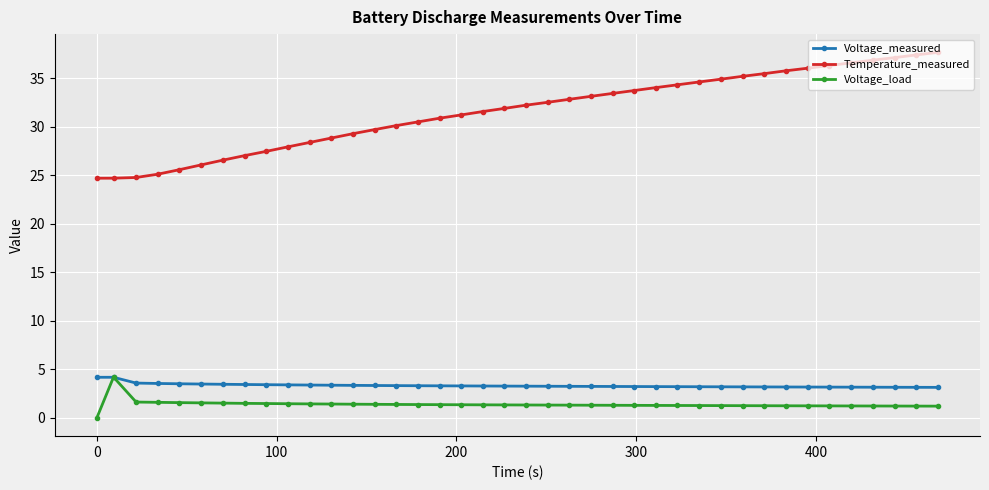

What is the value of the Temperature_measured point at the 35th from the left?

36.3